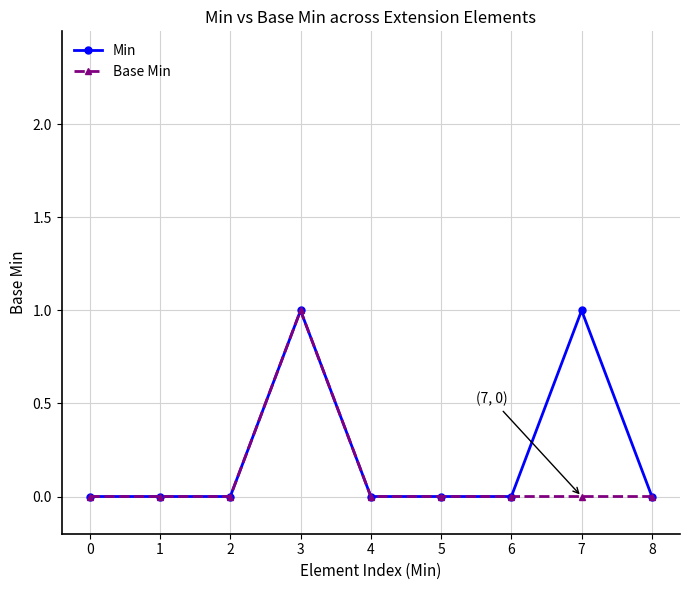

True or false: Base Min has a value of 0 at 8.

True